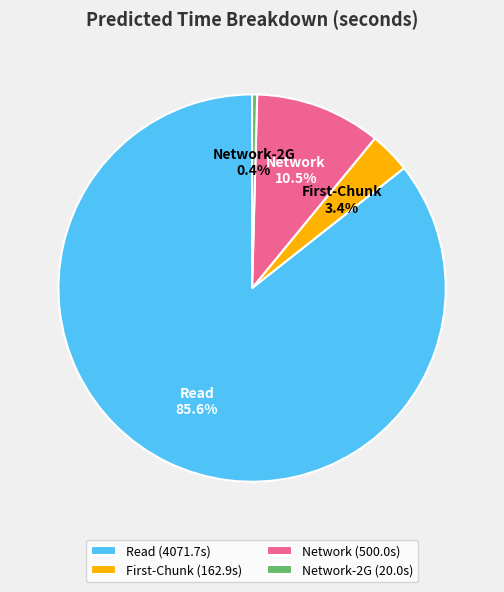

What is the total percentage of Network-2G and Read?

86.1%